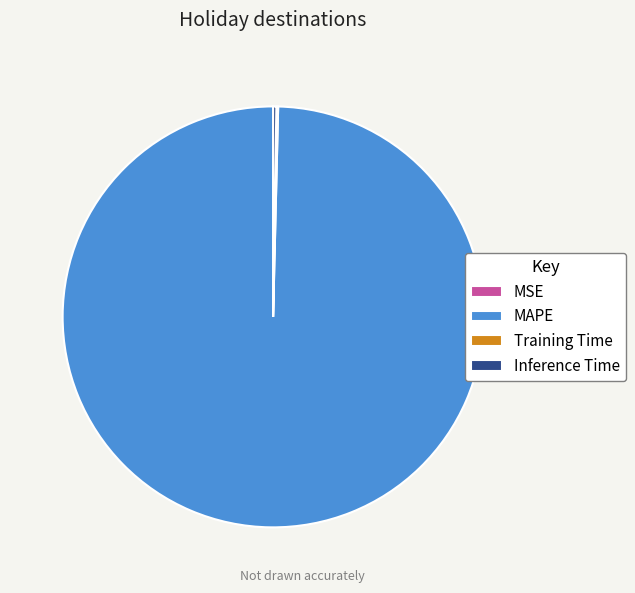

Does any single category account for the majority?

Yes